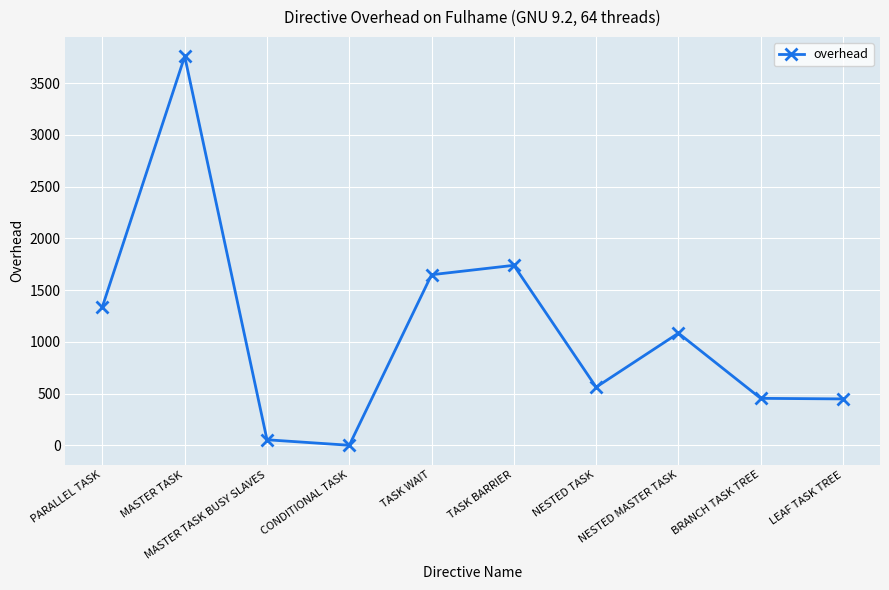

How many data points does each series have?

10